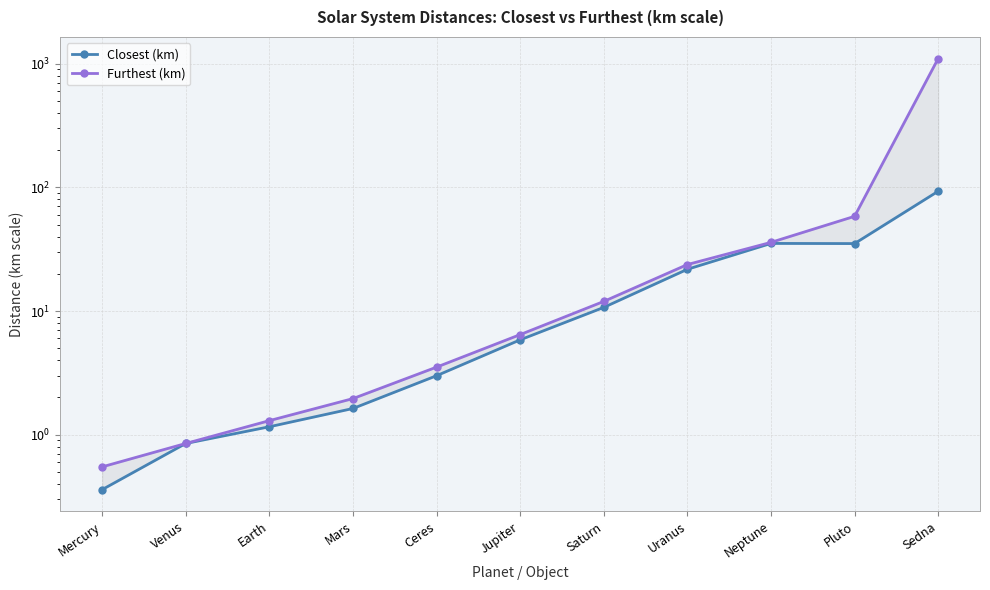

Which series has the largest range (max minus min)?

Furthest (km)